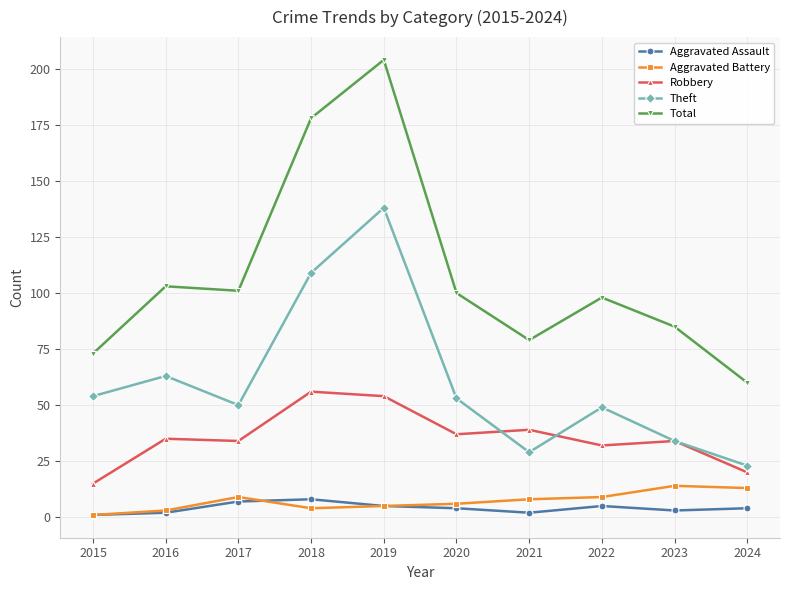

The Theft series shows 29 at 2021. True or false?

True